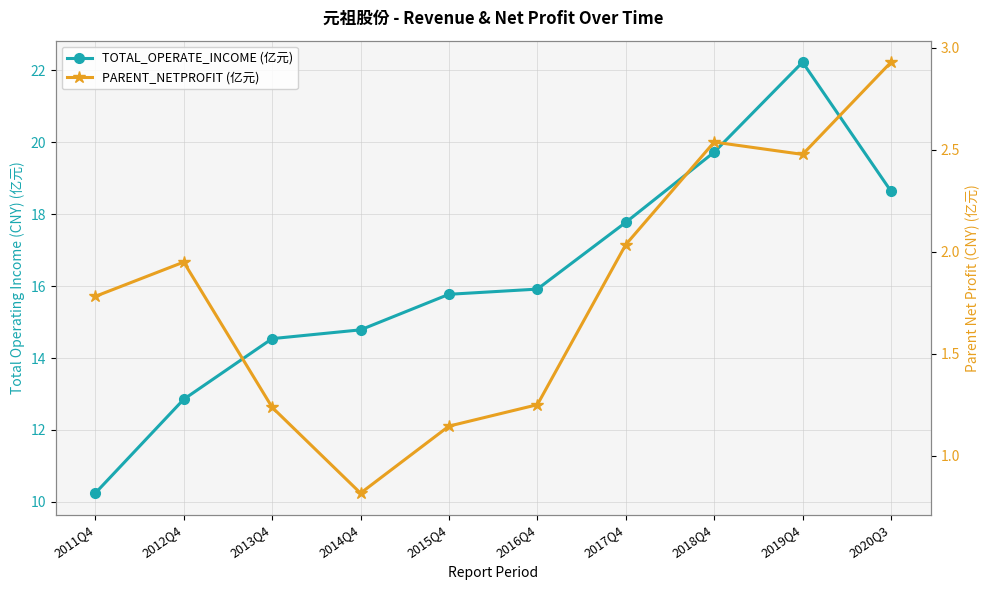

How many lines are shown in the chart?

2